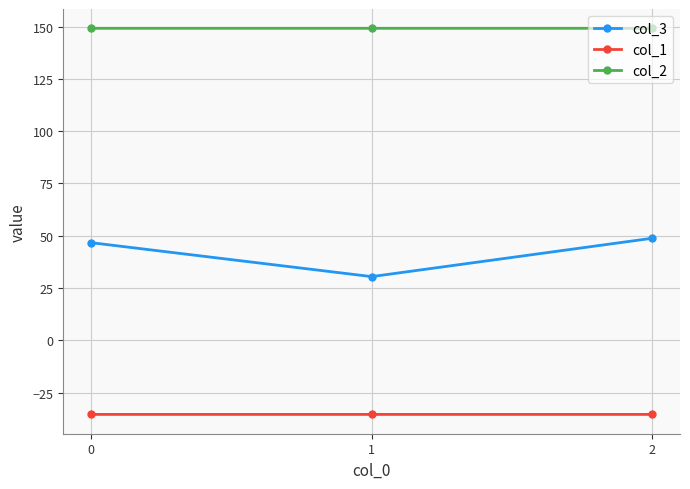

List the series in order of their peak value, lowest first.

col_1, col_3, col_2